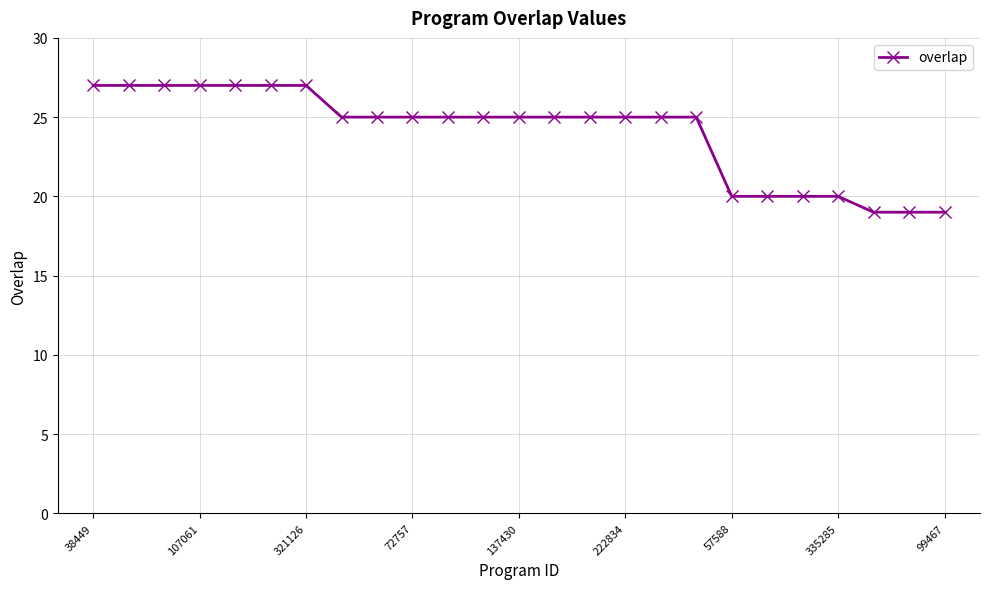

Reading left to right, extract all data points from this chart.

27	27	27	27	27	27	27	25	25	25	25	25	25	25	25	25	25	25	20	20	20	20	19	19	19